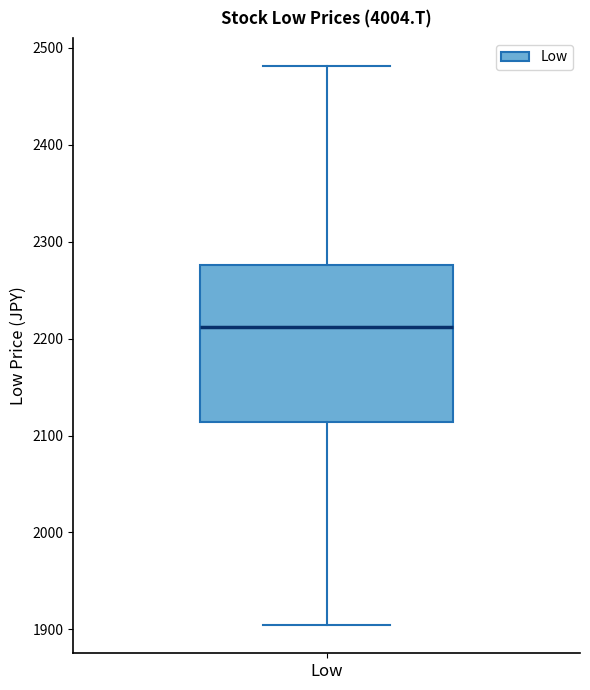

Transcribe this box plot: give where the median line is, the range the box spans, and where the two whiskers end, as read against the y-axis. The values are not printed on the chart, so give them approximately, as read against the axis.

median 2210, box 2110 to 2280, whiskers 1900 to 2480